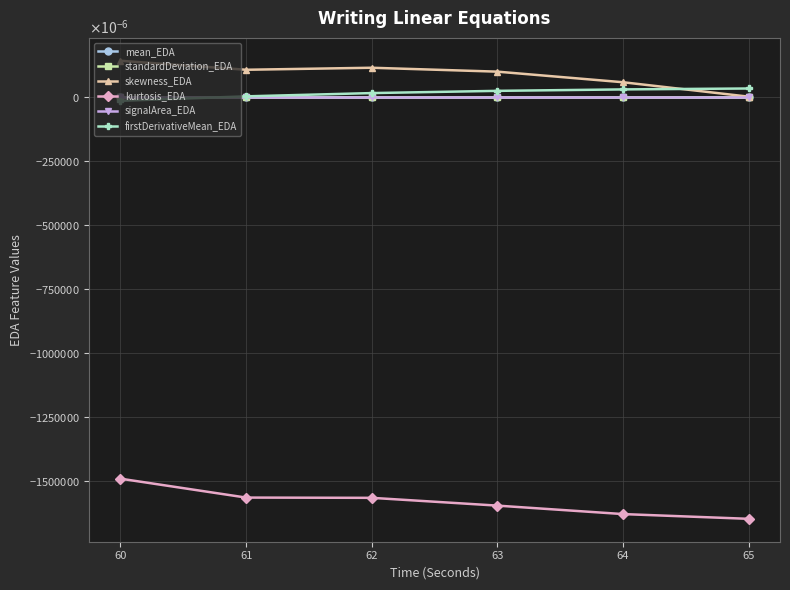

The value of signalArea_EDA at 64 is 0.0. True or false?

False